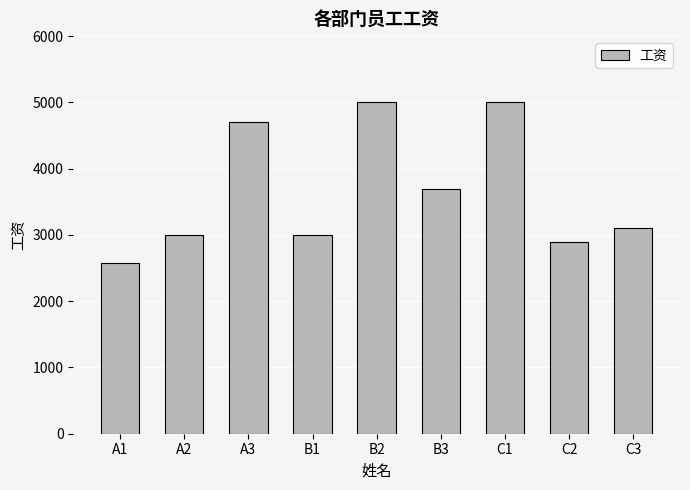

What position from the left is C3?

9